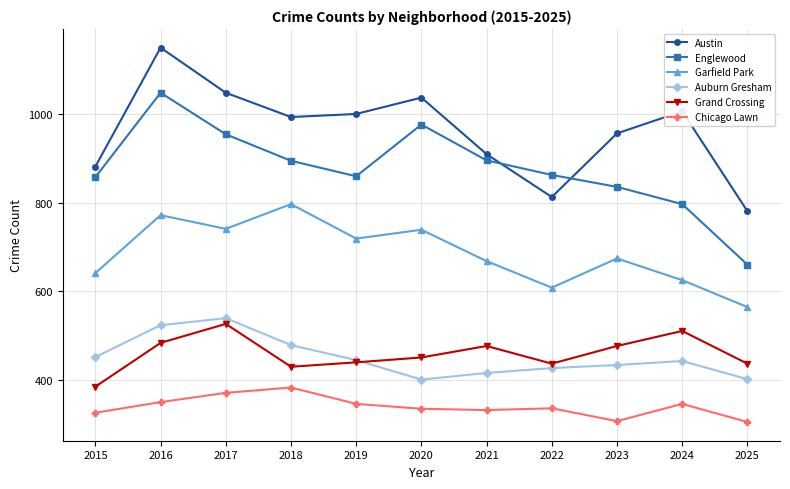

What is the lowest value of the Chicago Lawn series?

304